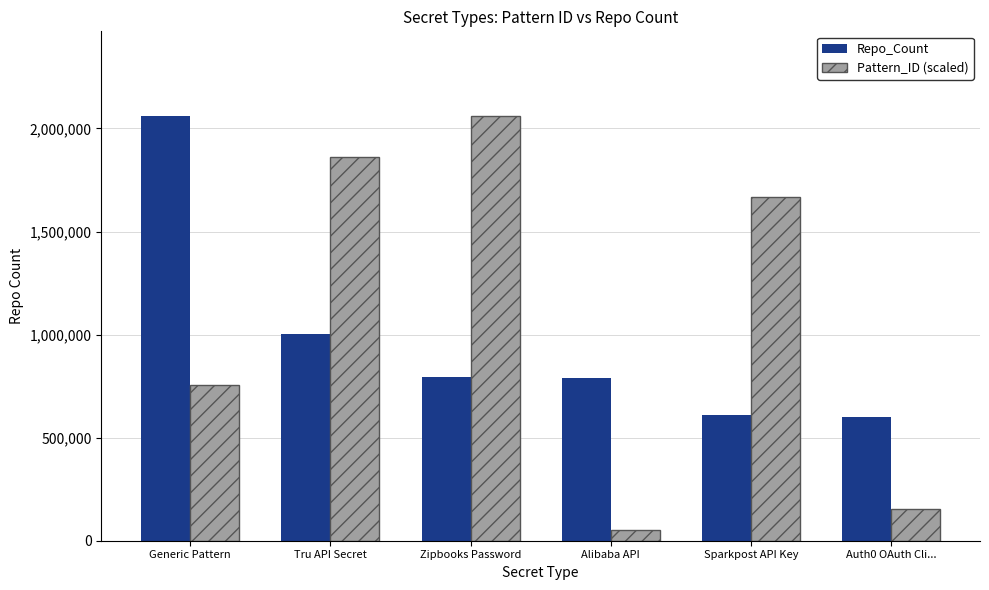

What is the value of the Pattern_ID (scaled) bar at the 4th from the left?

51622.1